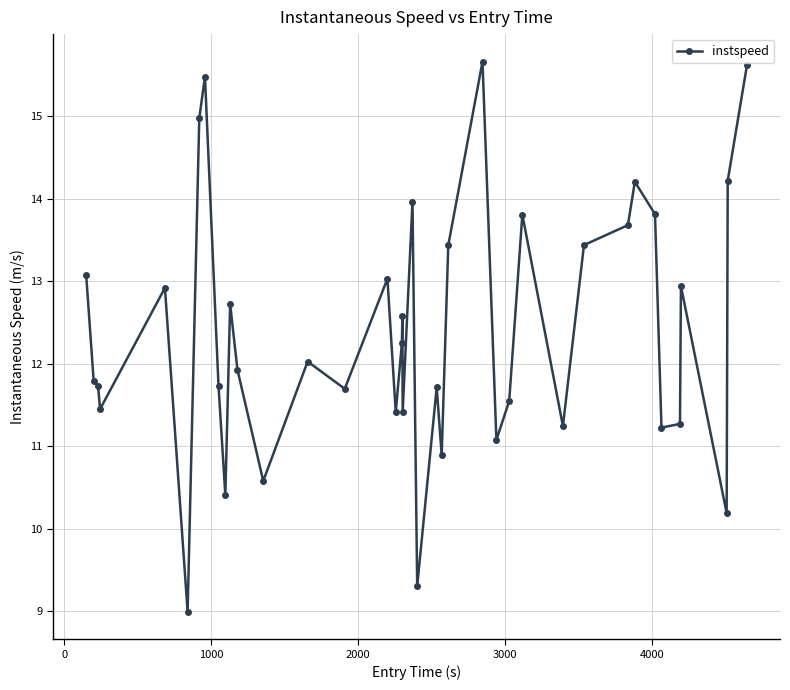

What is the greatest value displayed?

15.7